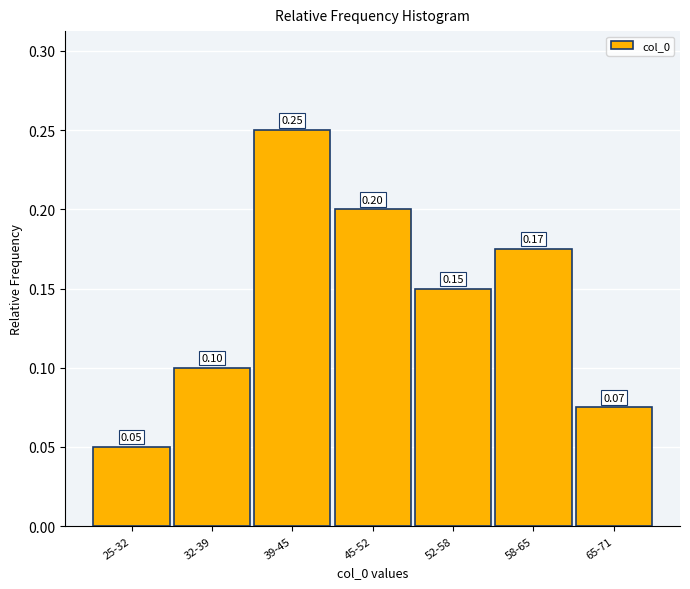

What is the sum of all values?

1.0